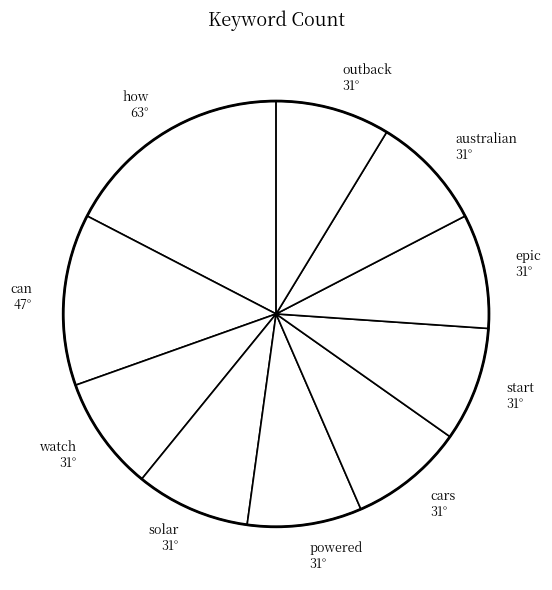

Is the sum of australian 31° and cars 31° greater than half?

No